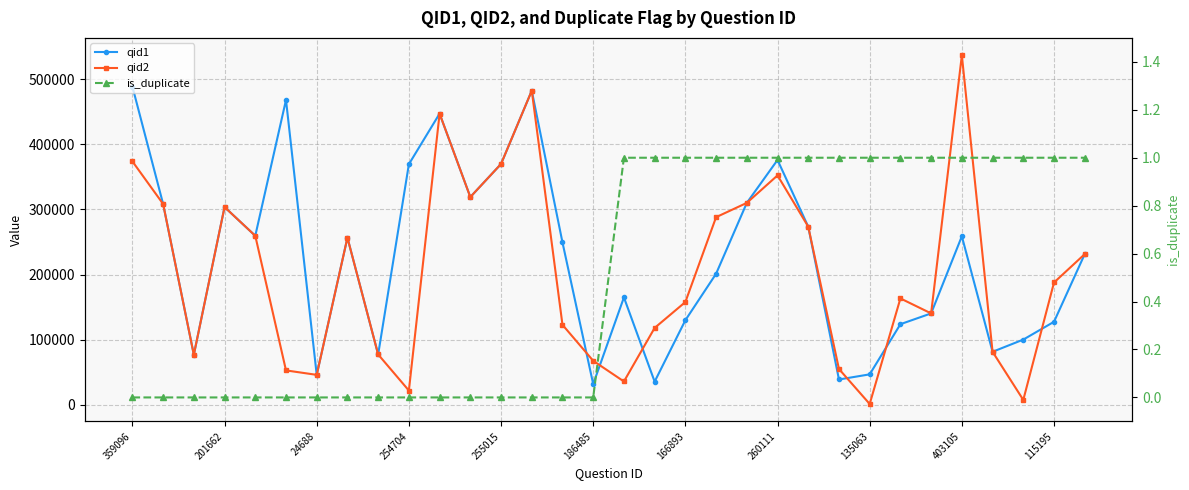

What is the difference between the maximum and minimum values in the is_duplicate series?

1